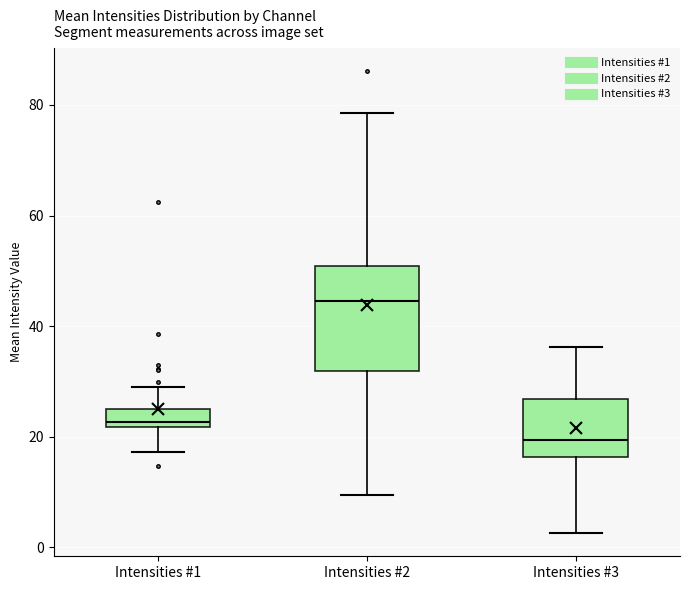

Where is the lower edge of the box for Intensities #2 on the y-axis? The values are not printed on the chart, so give them approximately, as read against the axis.

32